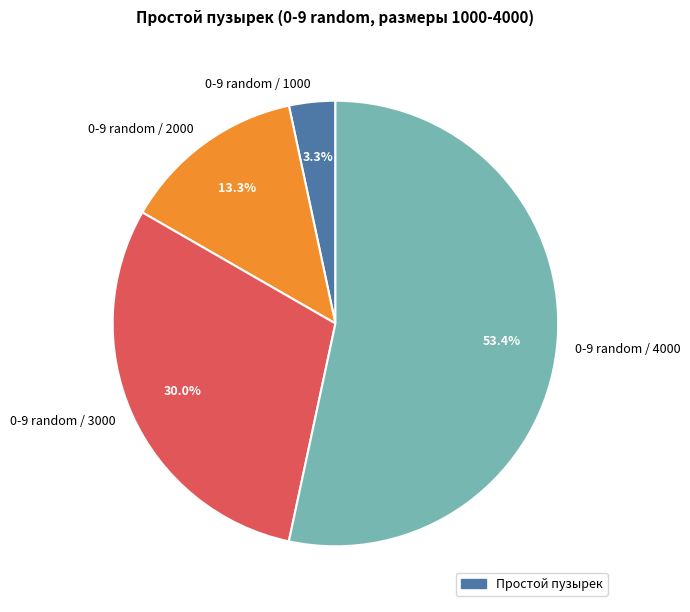

Which has a higher value, 0-9 random / 1000 or 0-9 random / 2000?

0-9 random / 2000